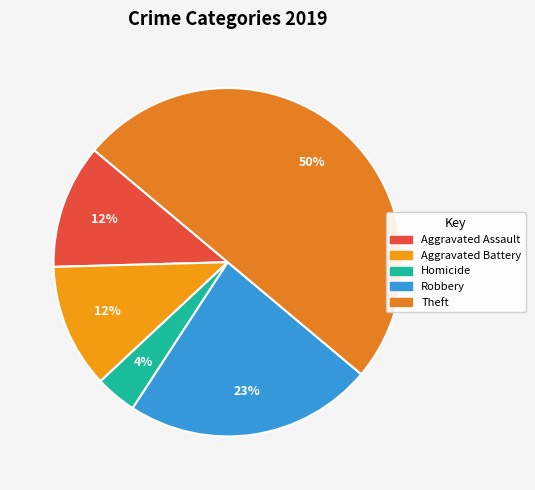

Is there any slice that represents more than half of the pie?

No